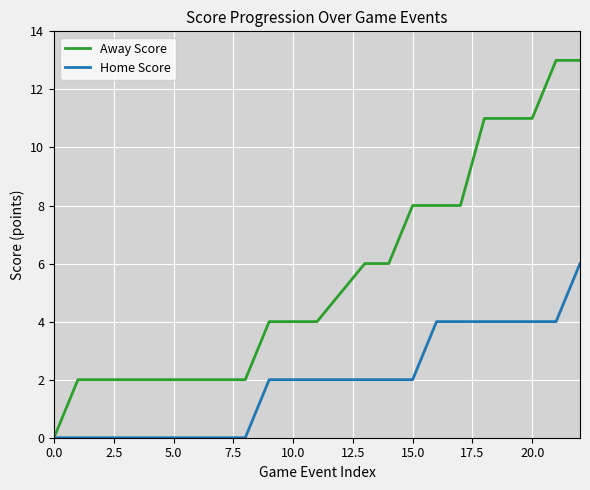

Rank the series by their maximum value, from lowest to highest.

Home Score, Away Score